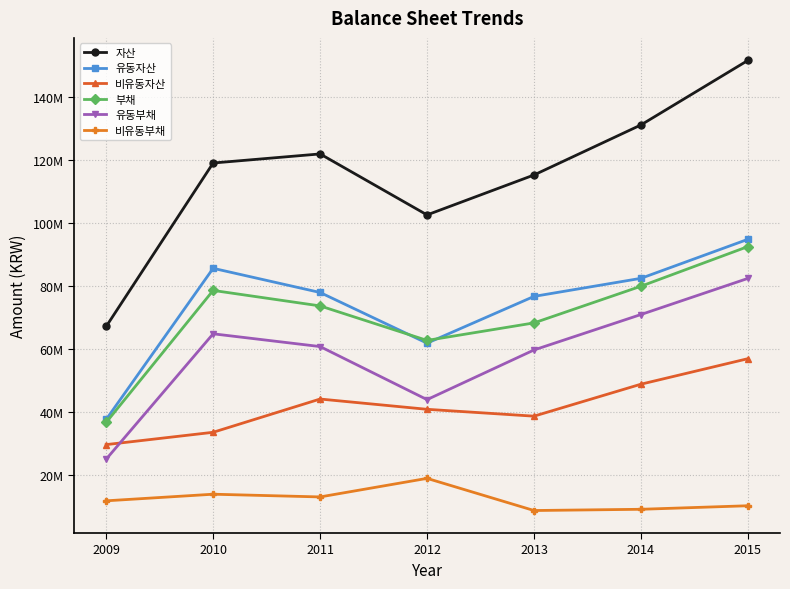

What is the minimum value for 비유동부채?

8604703